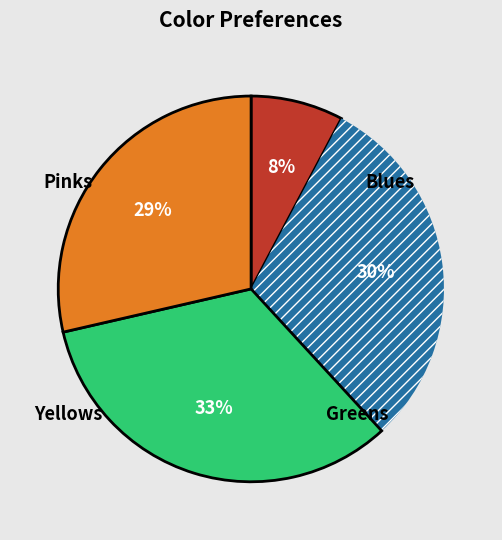

To the nearest percent, what is the difference between the largest and smallest slice percentages?

25%